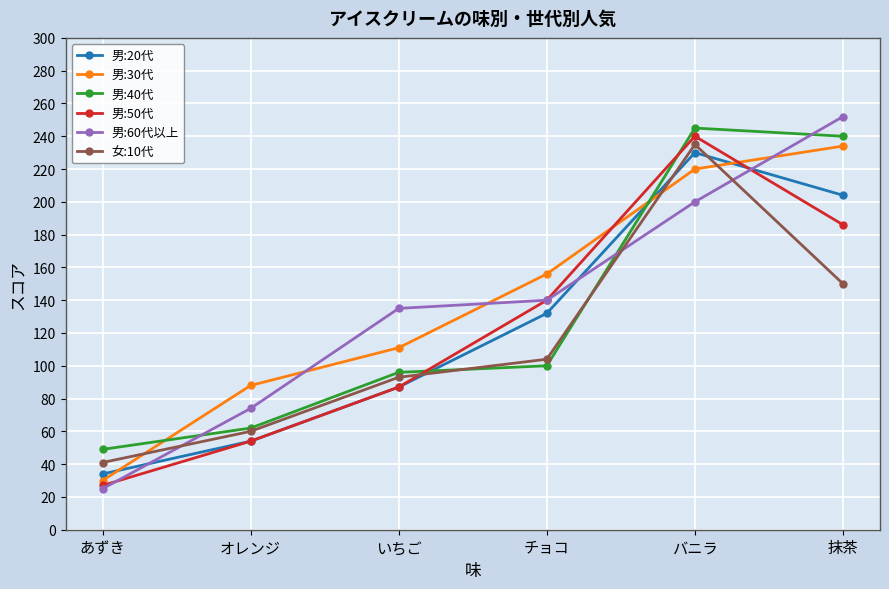

Which series changed the most between オレンジ and バニラ?

男:50代